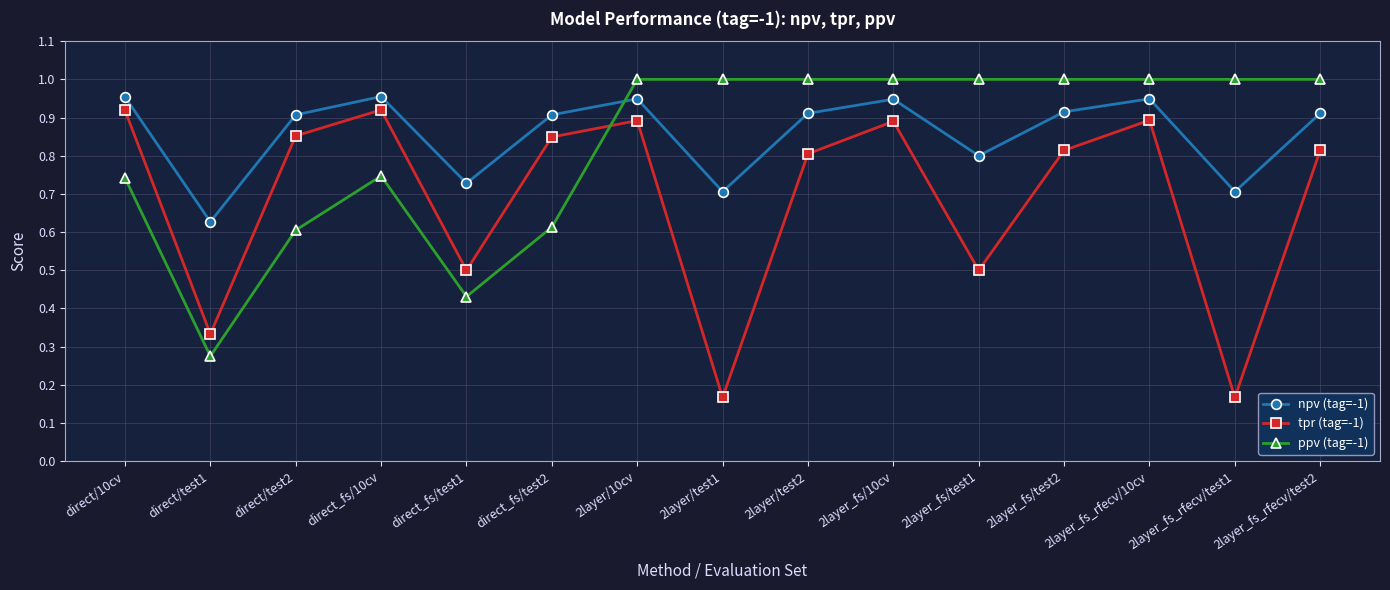

What are all the series names shown in the legend?

npv (tag=-1), tpr (tag=-1), ppv (tag=-1)